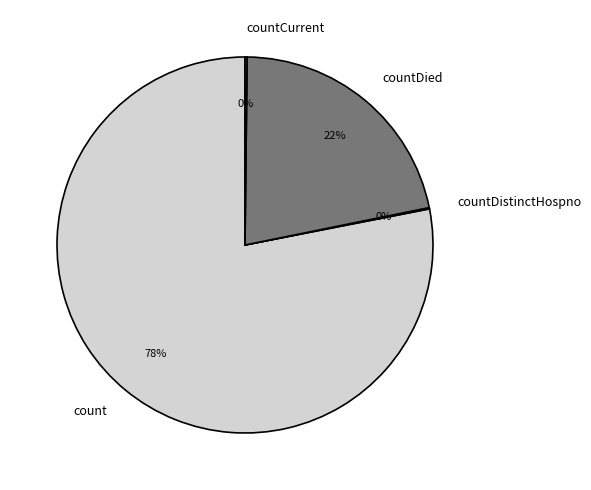

Which category has the biggest portion of the pie?

count